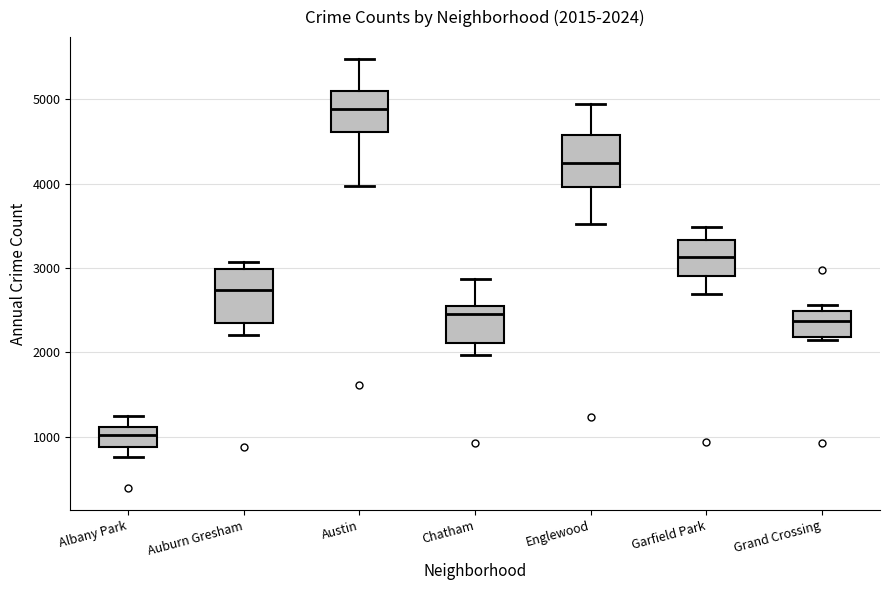

Which box's median line is the lowest?

Albany Park